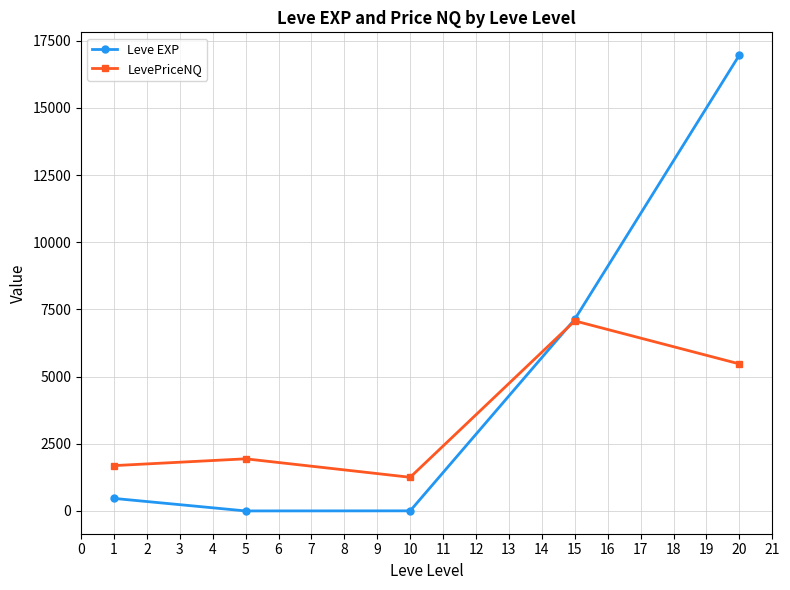

The value of Leve EXP at 15 is 3611.1. True or false?

False